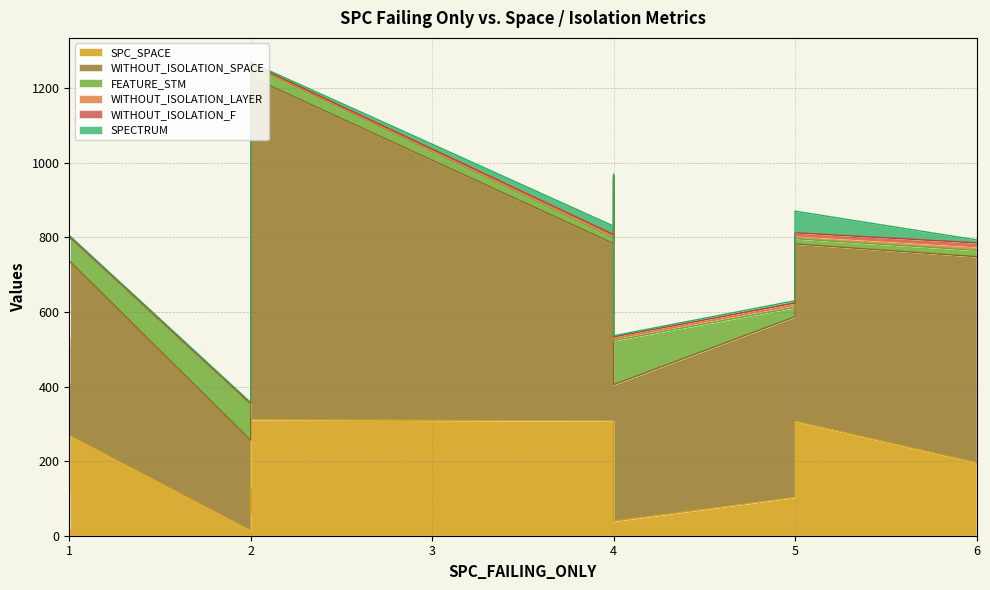

Which series ends up on top after the final intersection of FEATURE_STM and SPC_SPACE?

FEATURE_STM